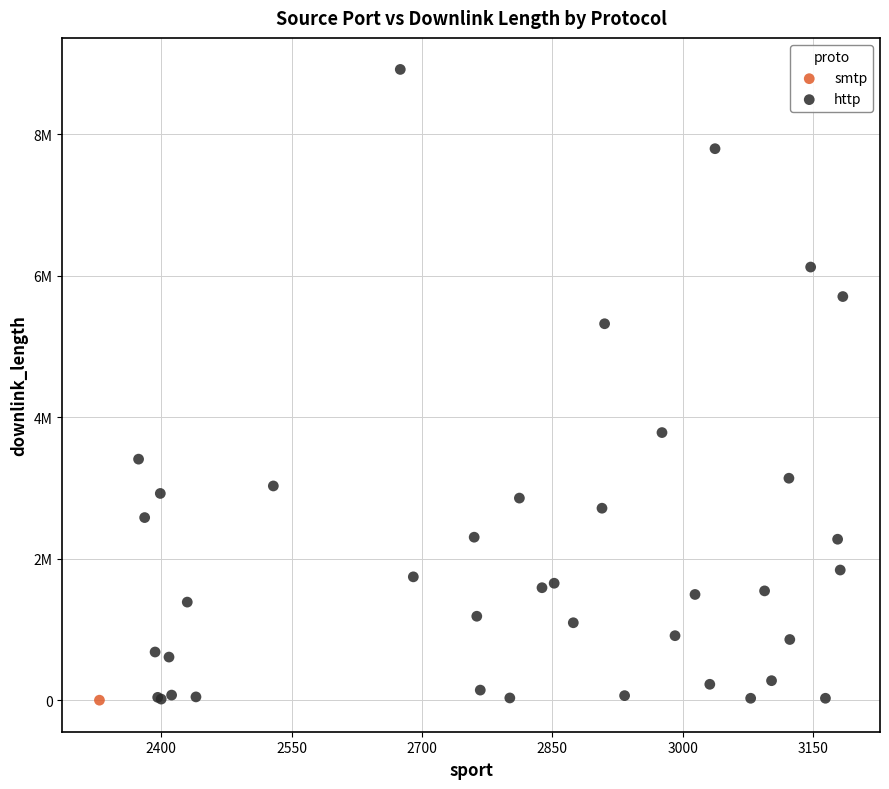

What are all the series names shown in the legend?

smtp, http